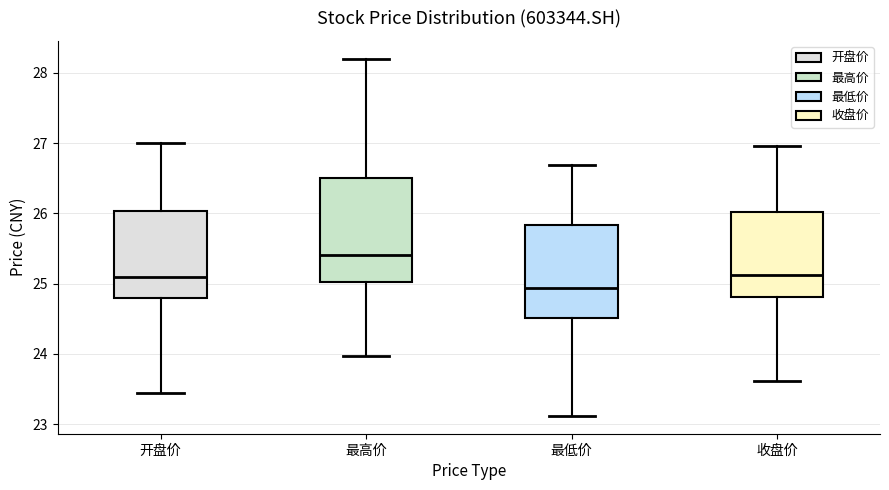

Which box is the tallest, from its lower edge to its upper edge?

最高价